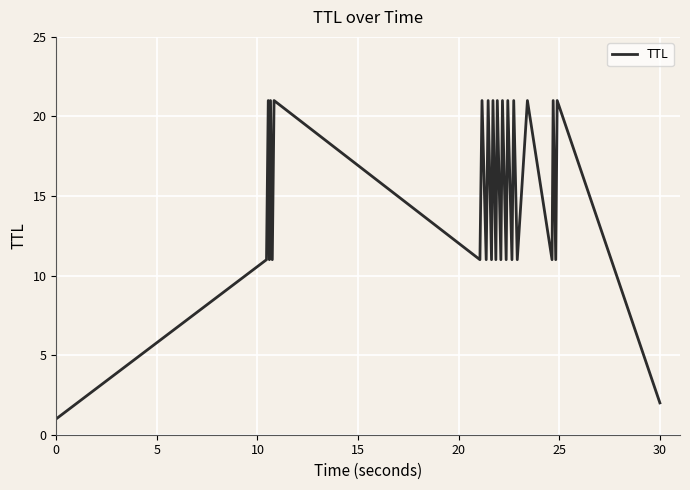

What is the difference between the maximum and minimum values?

20